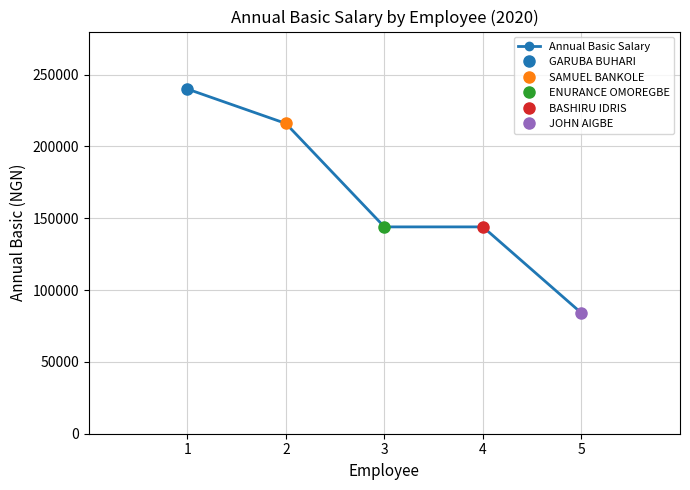

Which has a higher value, 5 or 2?

2